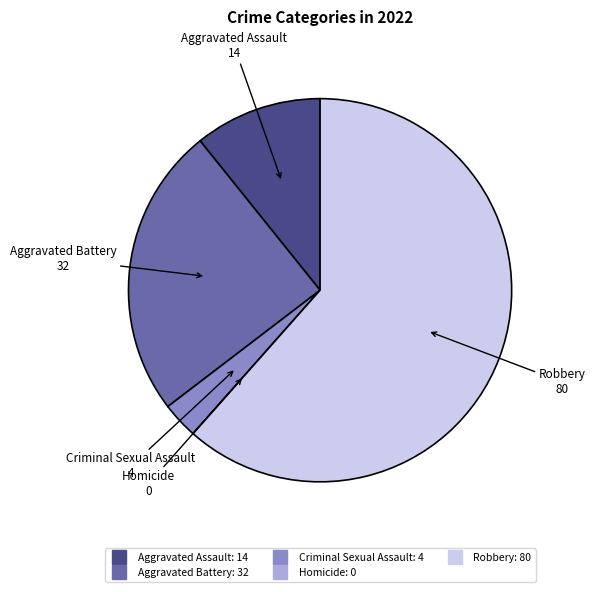

Combined, do Criminal Sexual Assault and Robbery account for over 50%?

Yes